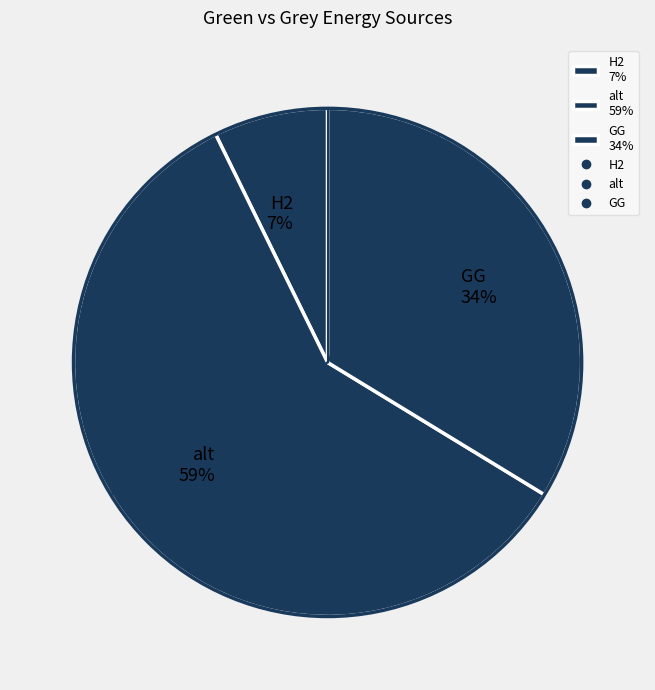

How many segments does this pie chart have?

3